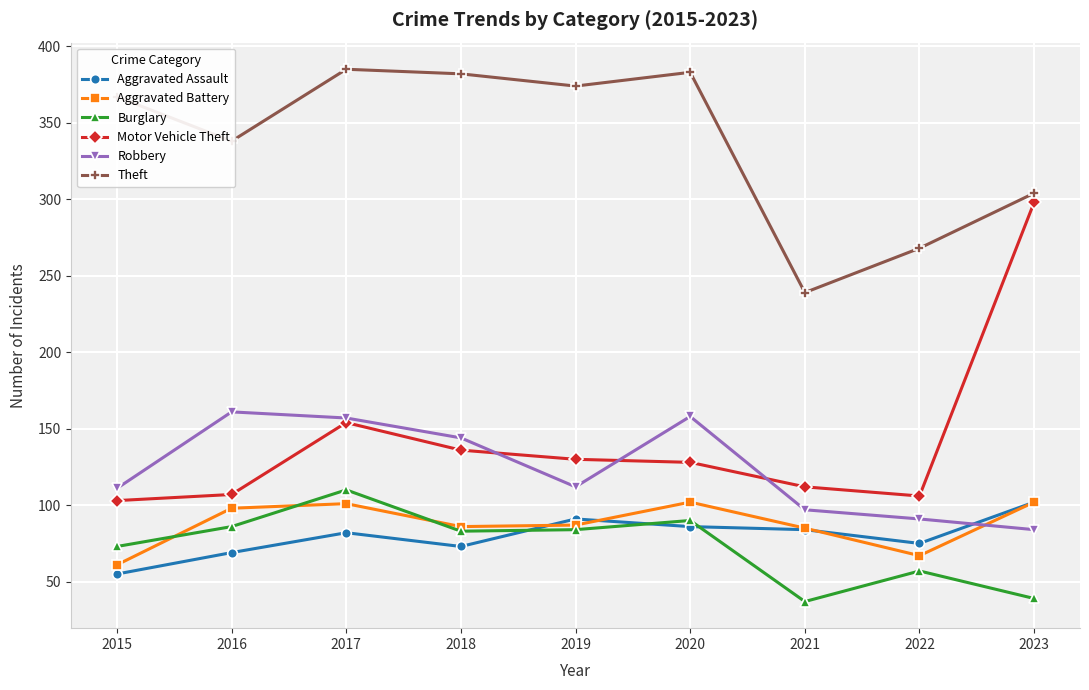

What is the value of the Theft point at the 3rd from the left?

385